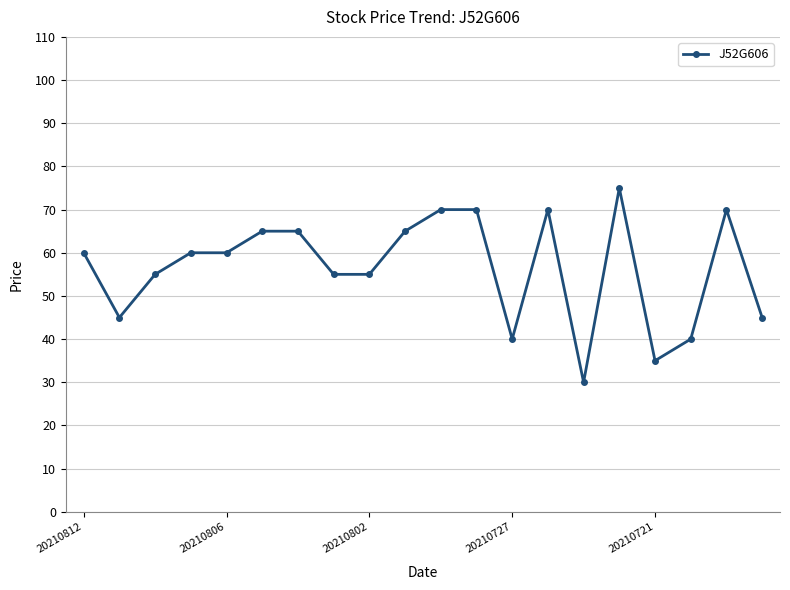

Reading right to left, transcribe all the data shown in this chart.

45	70	40	35	75	30	70	40	70	70	65	55	55	65	65	60	60	55	45	60